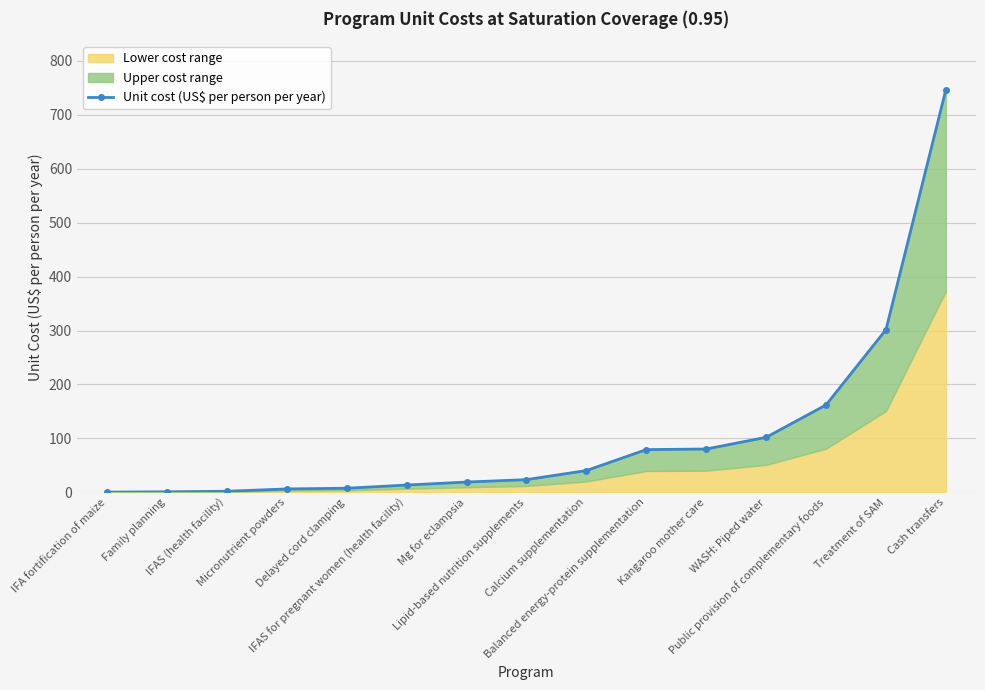

True or false: the data has more than 0 interior local peaks.

False